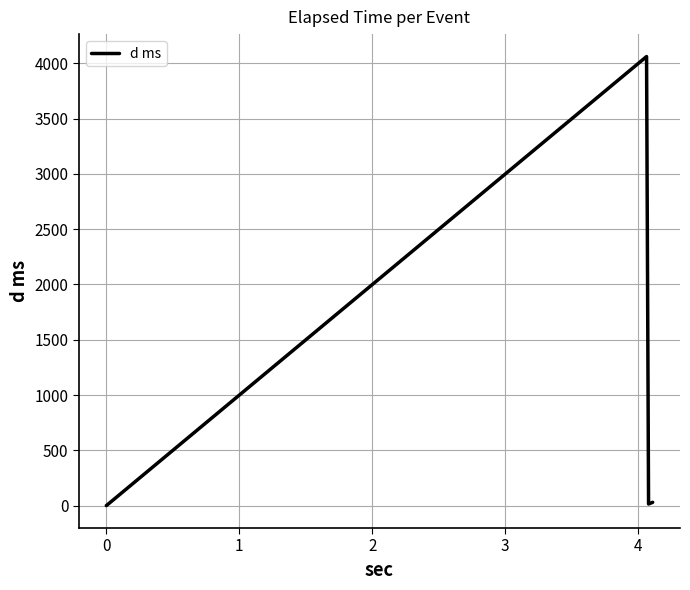

What is the average value?

821.4